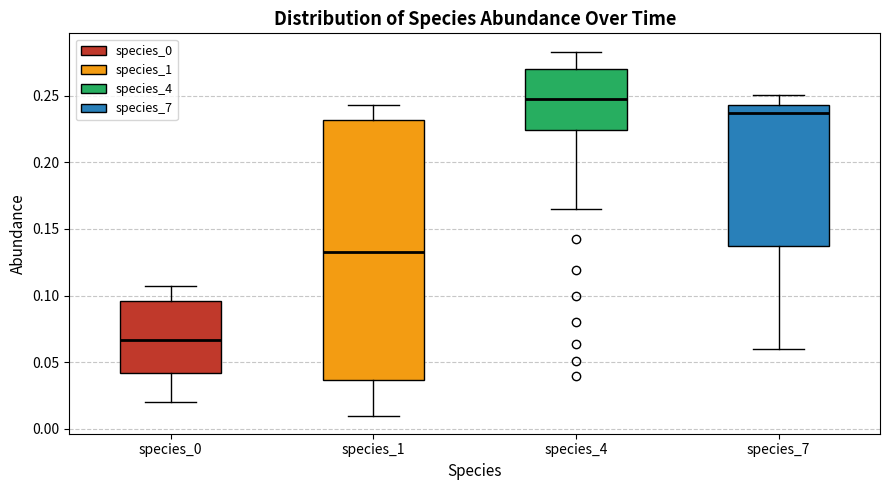

Comparing the boxes themselves (not the whiskers), which one is the tallest?

species_1